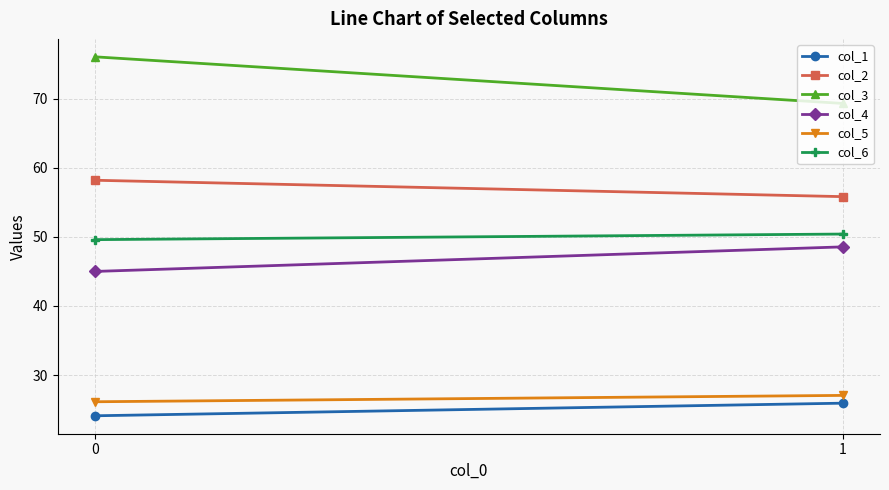

Reading left to right, extract all data points from this chart.

col_1: 24.1	25.9
col_2: 58.2	55.8
col_3: 76.1	69.3
col_4: 45.0	48.5
col_5: 26.1	27.0
col_6: 49.6	50.4